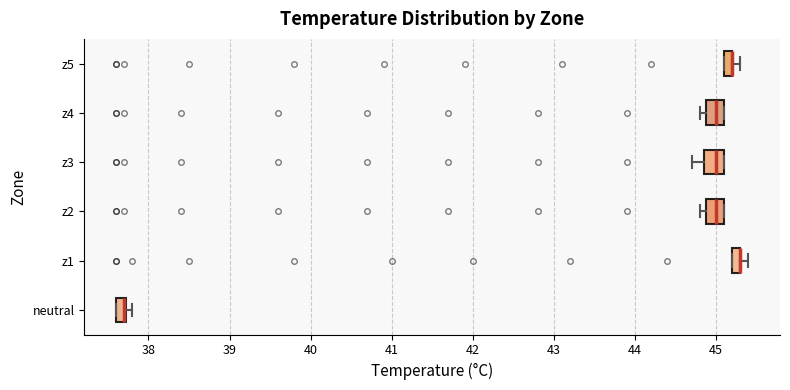

Where is the left edge of the box for z4 on the x-axis? The values are not printed on the chart, so give them approximately, as read against the axis.

44.9